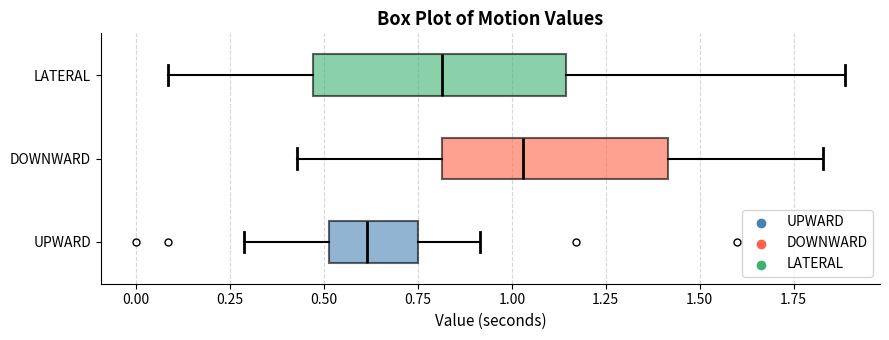

Which box is the widest, from its left edge to its right edge?

LATERAL